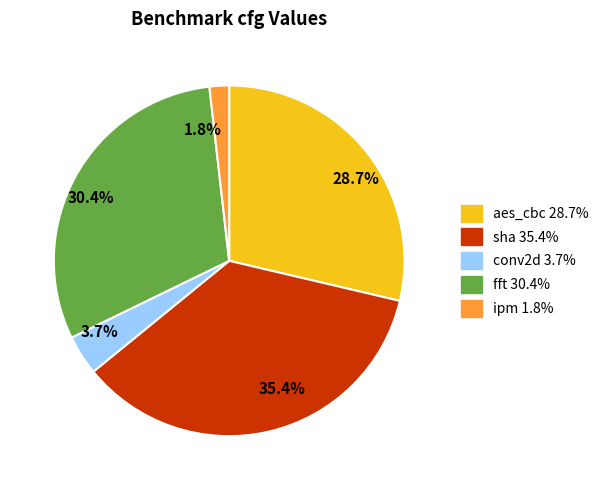

Combined, what portion of the pie is 1.8% and 30.4%?

32.2%